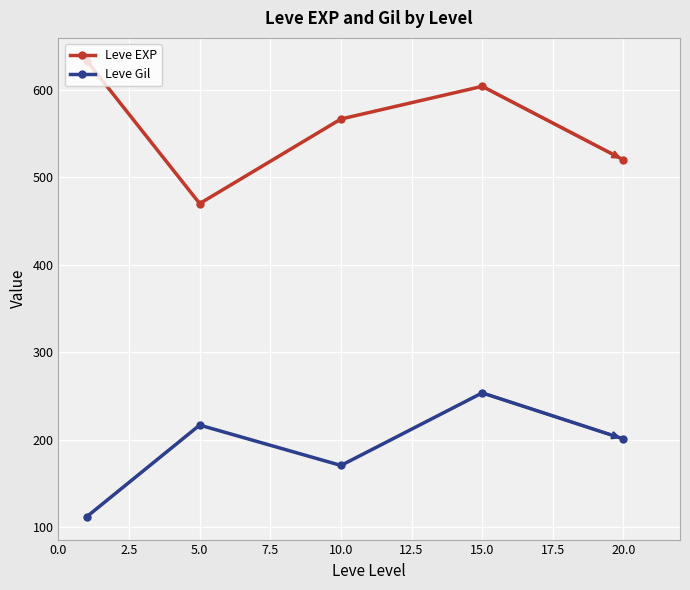

Rank the series by their maximum value, from highest to lowest.

Leve EXP, Leve Gil